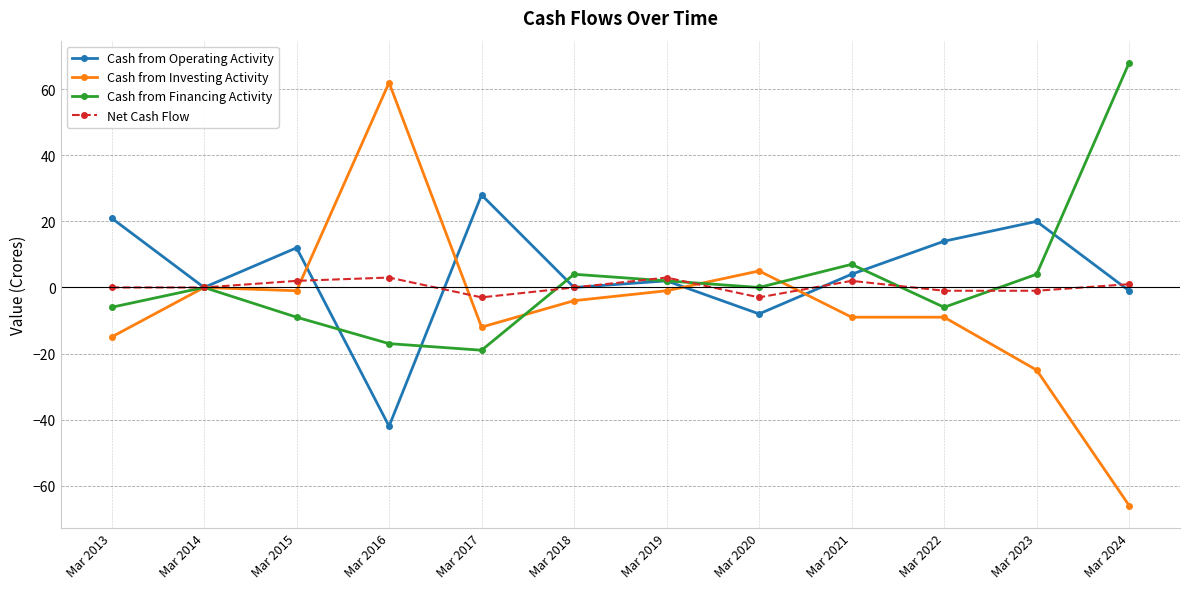

List the series in order of their peak value, highest first.

Cash from Financing Activity, Cash from Investing Activity, Cash from Operating Activity, Net Cash Flow